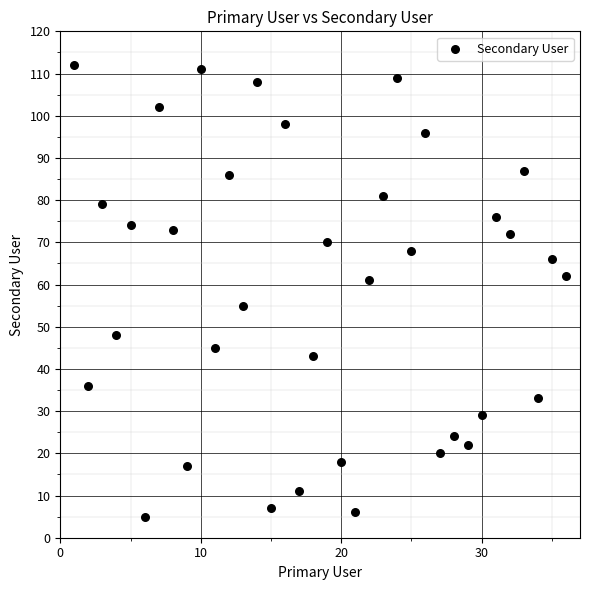

What is the range of Y values (max minus min)?

107